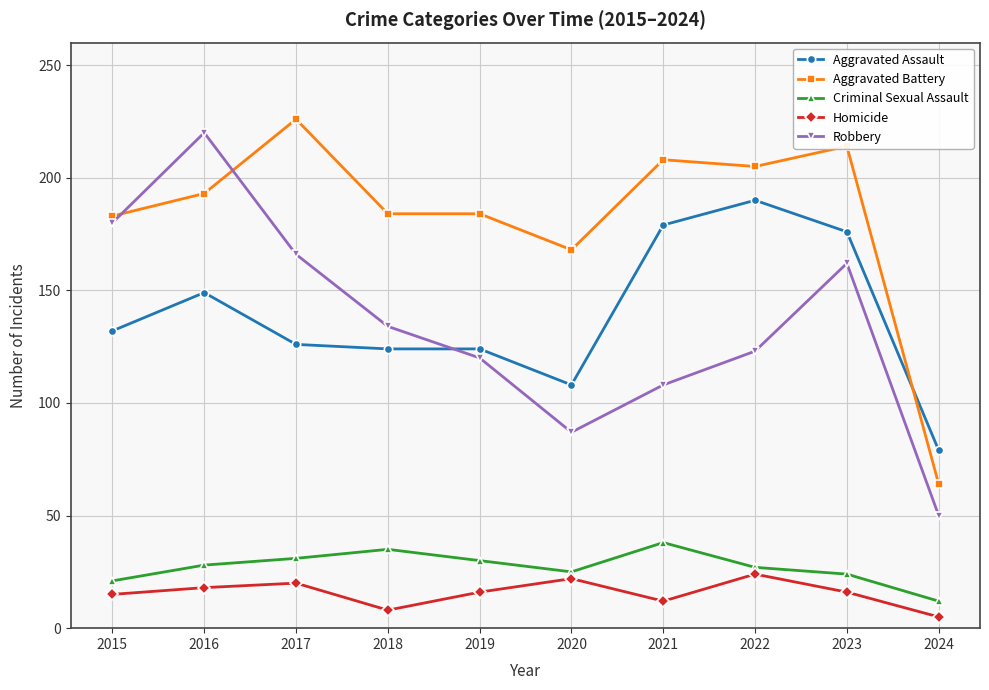

At which category does Robbery reach its first local peak?

2016